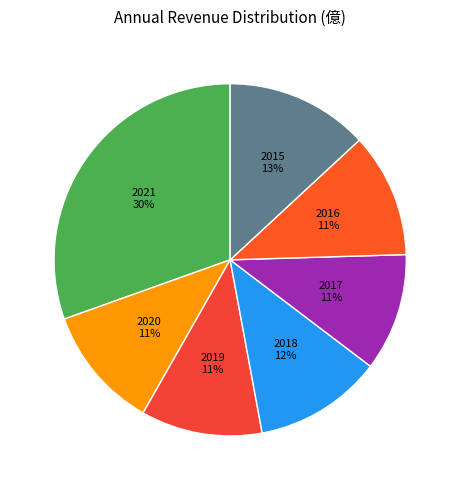

Is 2021 the majority of the pie?

No